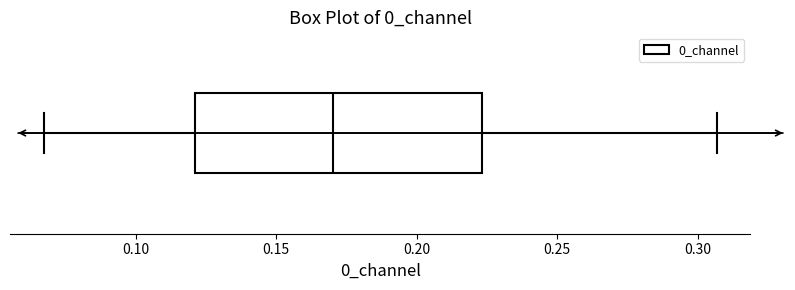

Where is the right edge of the box on the x-axis? The values are not printed on the chart, so give them approximately, as read against the axis.

0.225